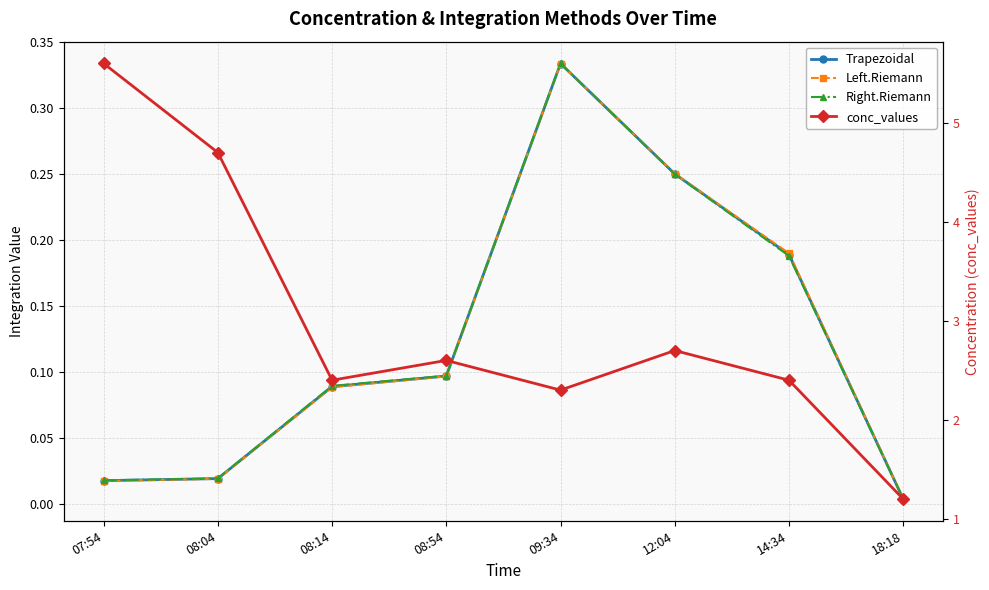

True or false: Left.Riemann and Right.Riemann cross at least once.

True